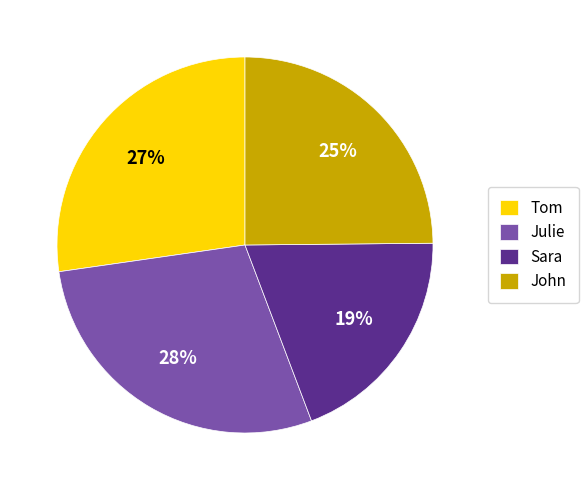

To the nearest percent, what is the combined percentage of Sara and John?

44%